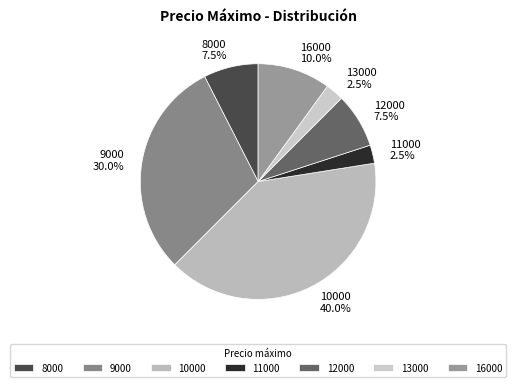

Is the sum of 12000 and 10000 greater than half?

No